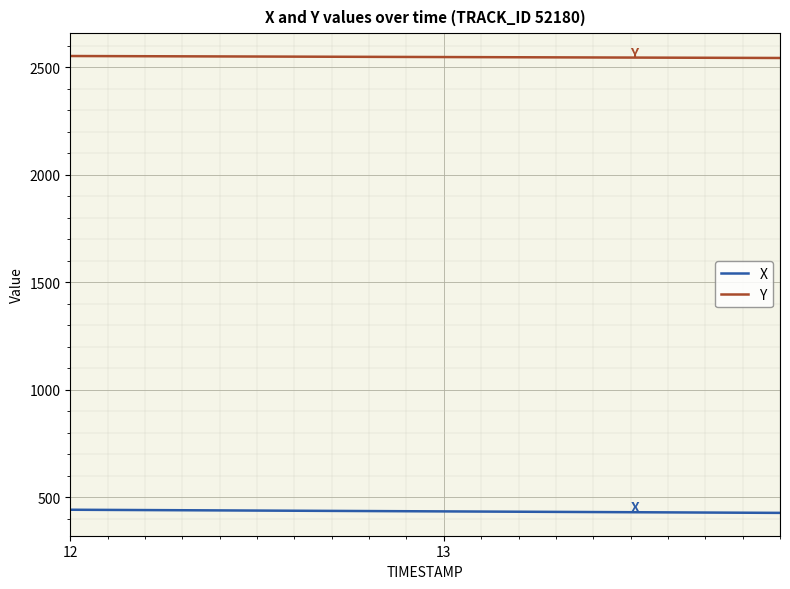

What is the maximum value shown in the chart?

2553.4